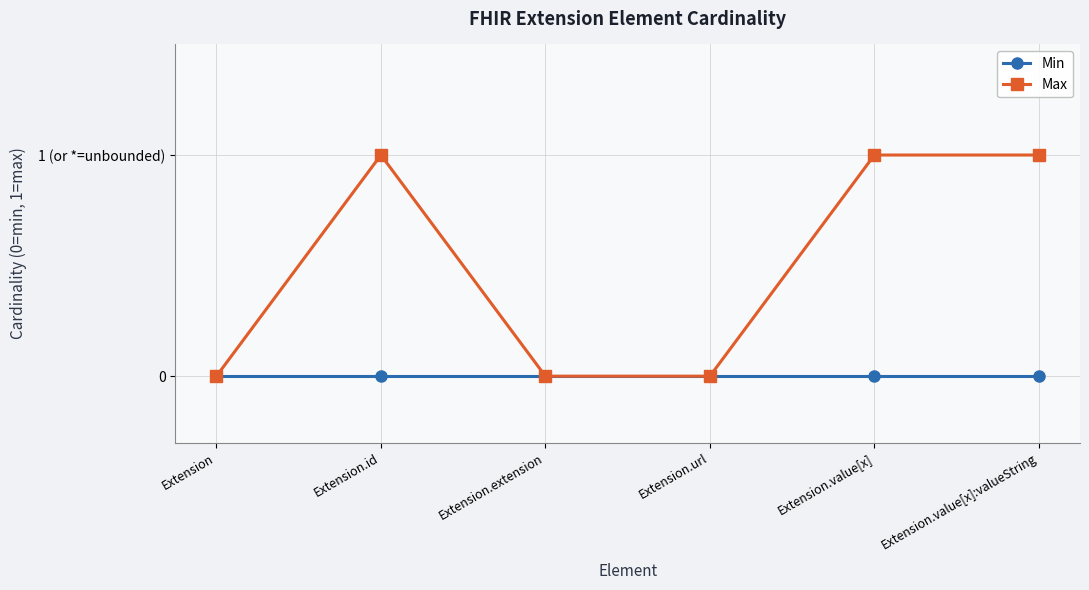

What are all the series names shown in the legend?

Min, Max